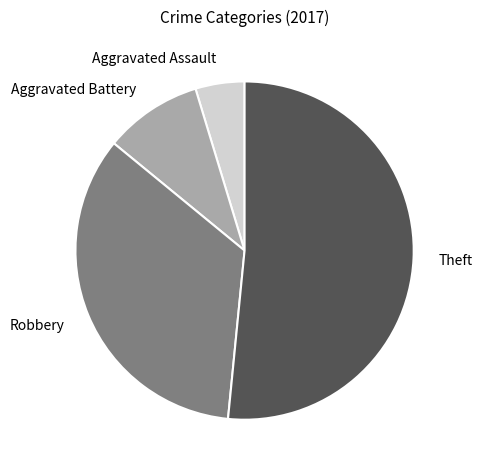

Which slice represents more than half of the pie?

Theft